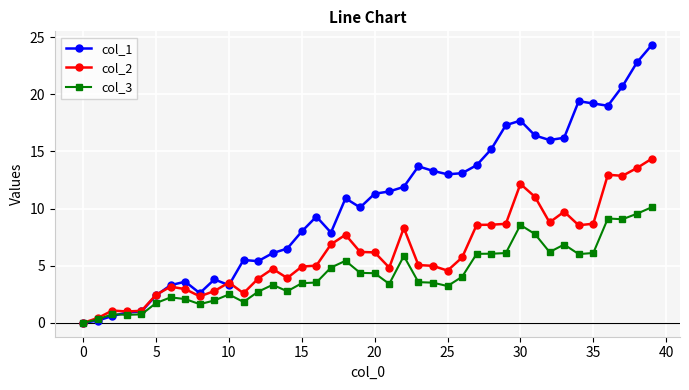

List the series in order of their overall mean, lowest first.

col_3, col_2, col_1